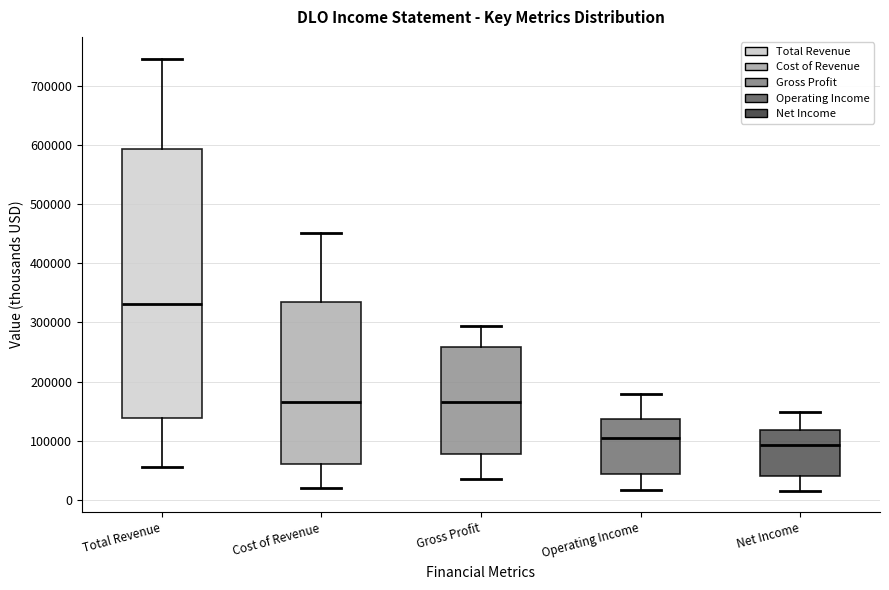

Comparing the boxes themselves (not the whiskers), which one is the tallest?

Total Revenue